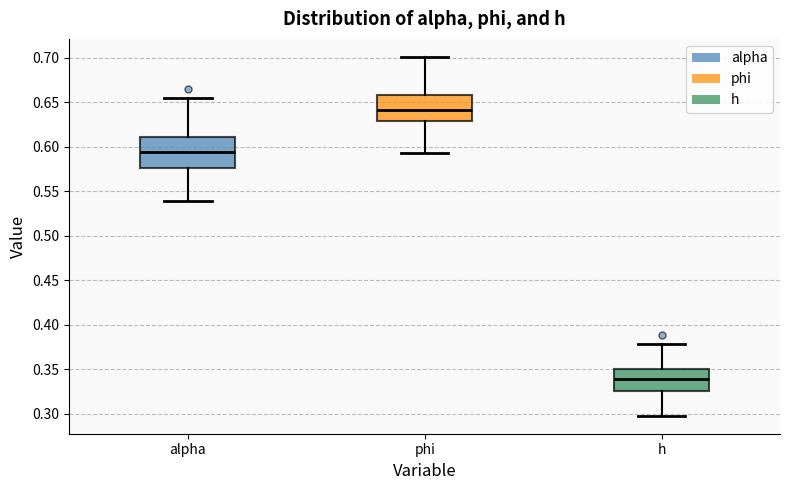

Which box is the tallest, from its lower edge to its upper edge?

alpha